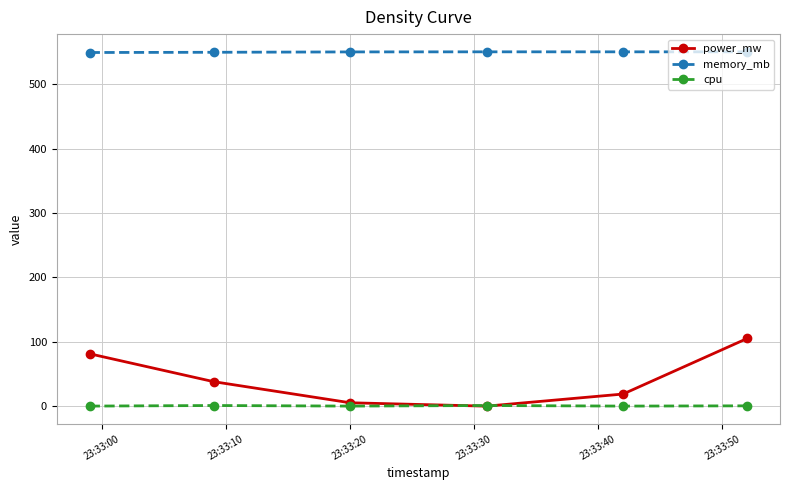

True or false: memory_mb and cpu intersect in this chart.

False